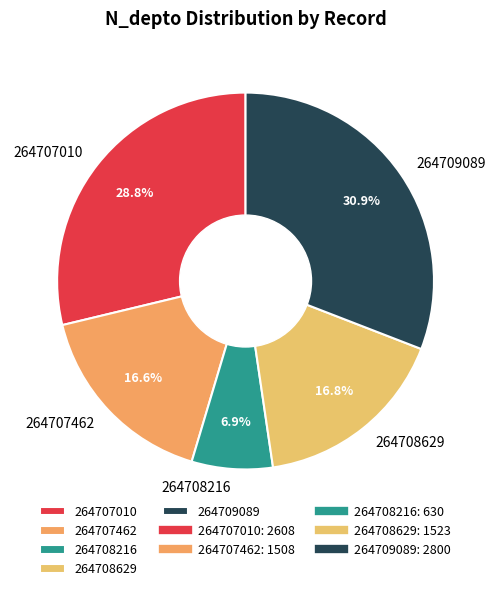

To the nearest percent, what portion does 264709089 represent?

31%